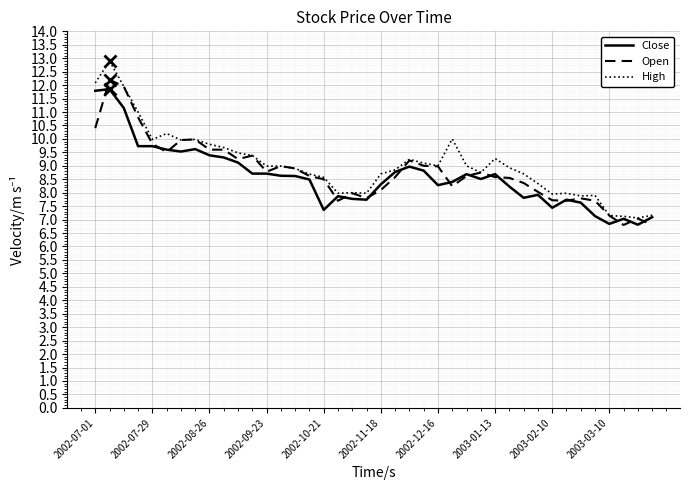

What is the maximum value for High?

12.9